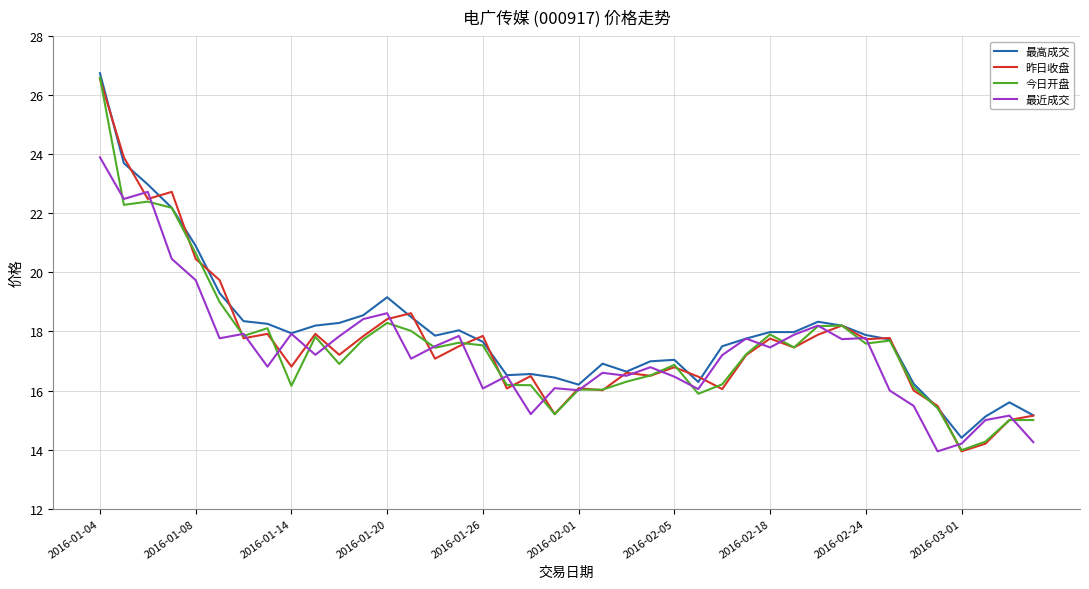

What is the maximum value shown in the chart?

26.8